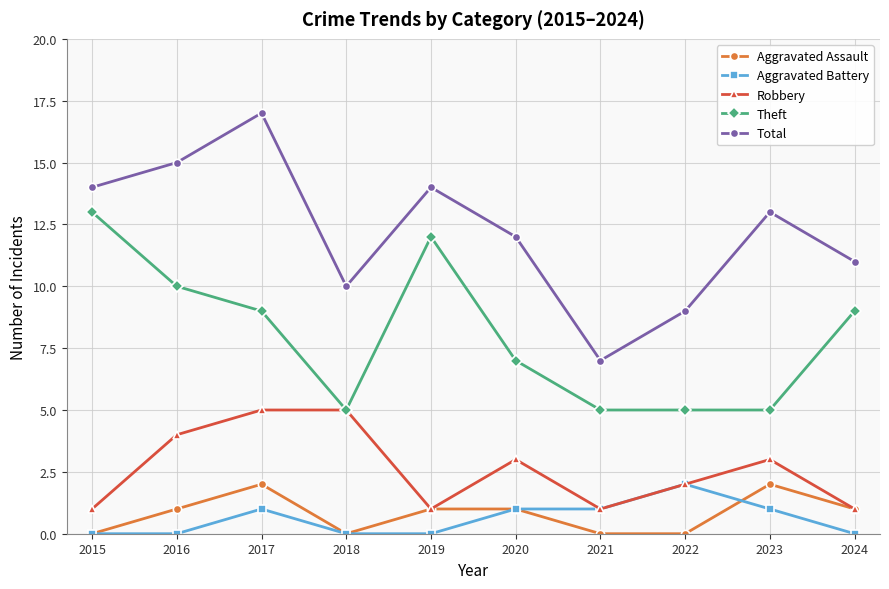

Is it true that Aggravated Assault equals 2 at 2016?

False